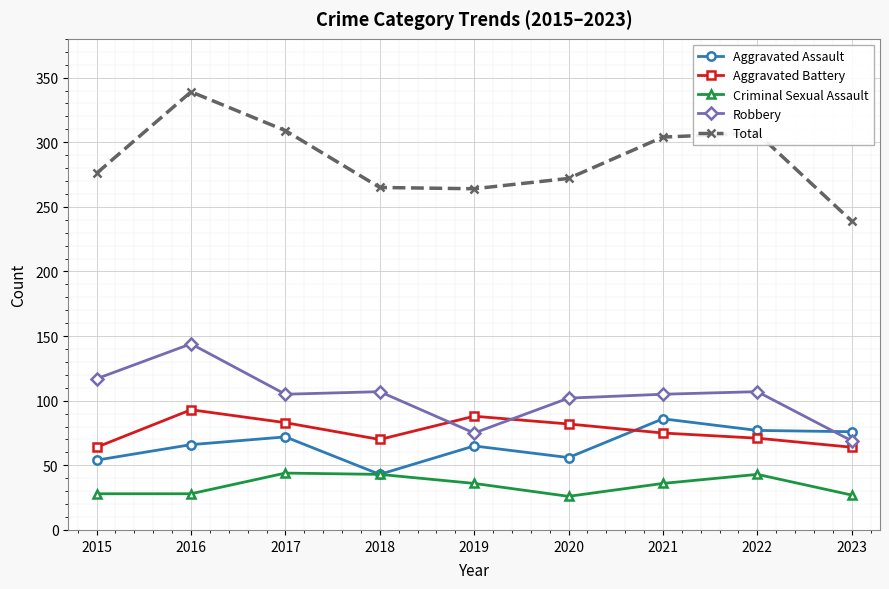

Is it true that Criminal Sexual Assault equals 44 at 2017?

True